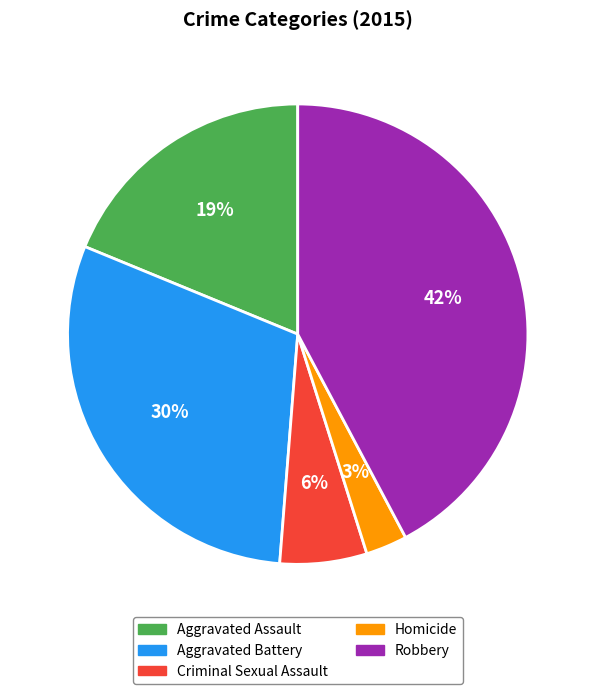

How many segments does this pie chart have?

5